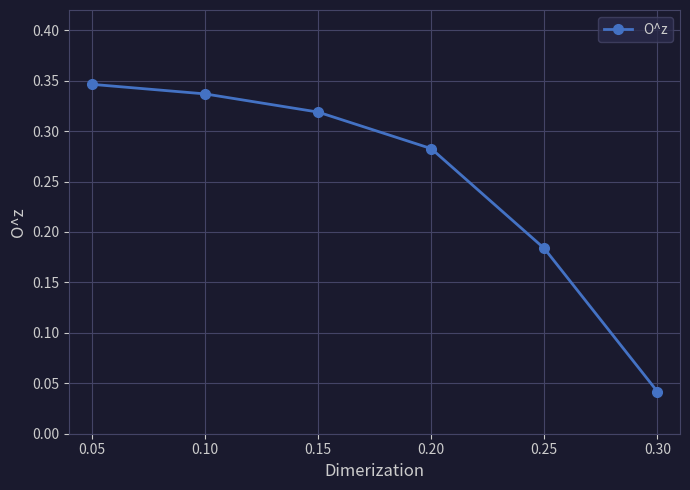

List the labels in order of value, smallest first.

0.30, 0.25, 0.20, 0.15, 0.10, 0.05